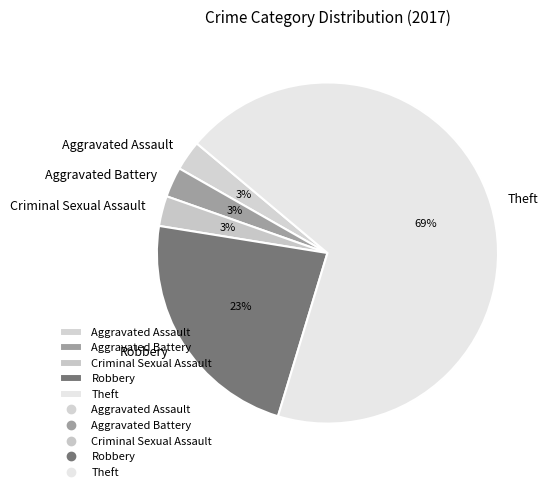

Which category has the biggest portion of the pie?

Theft